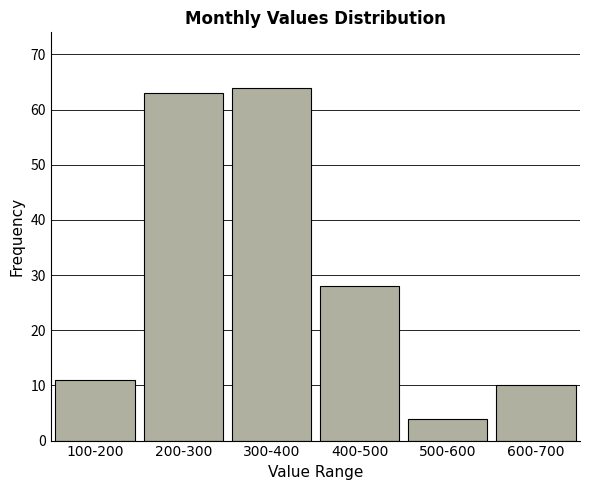

Reading right to left, list all the values displayed in this chart.

600-700=10	500-600=4	400-500=28	300-400=64	200-300=63	100-200=11